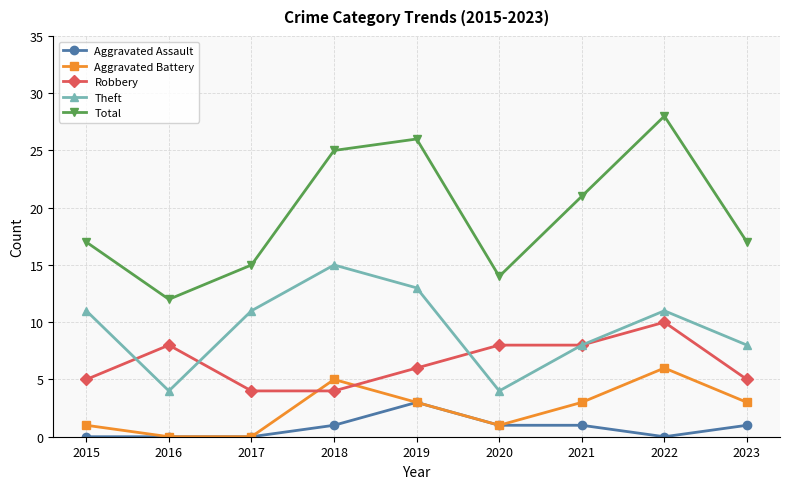

What is the average value of the Aggravated Battery series?

2